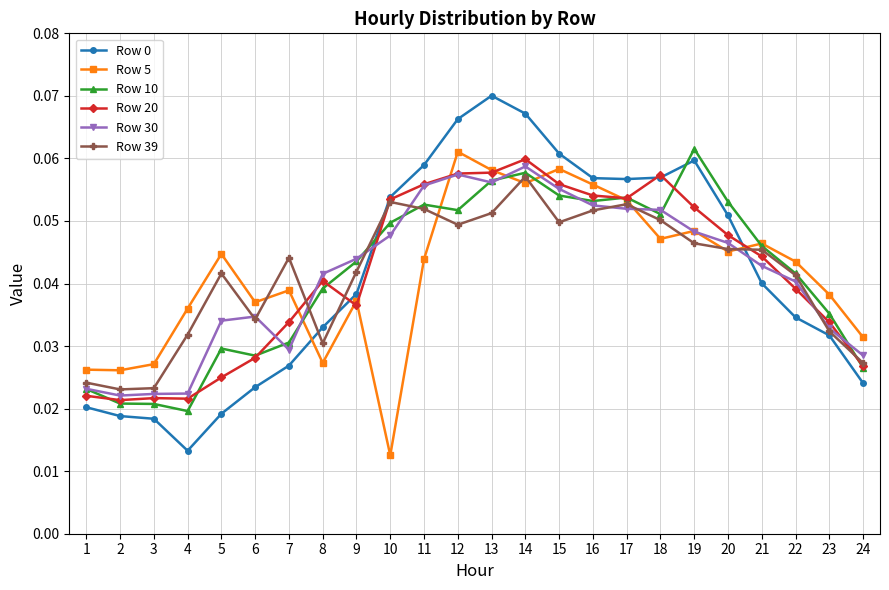

The value of Row 39 at 13 is 0.0. True or false?

False